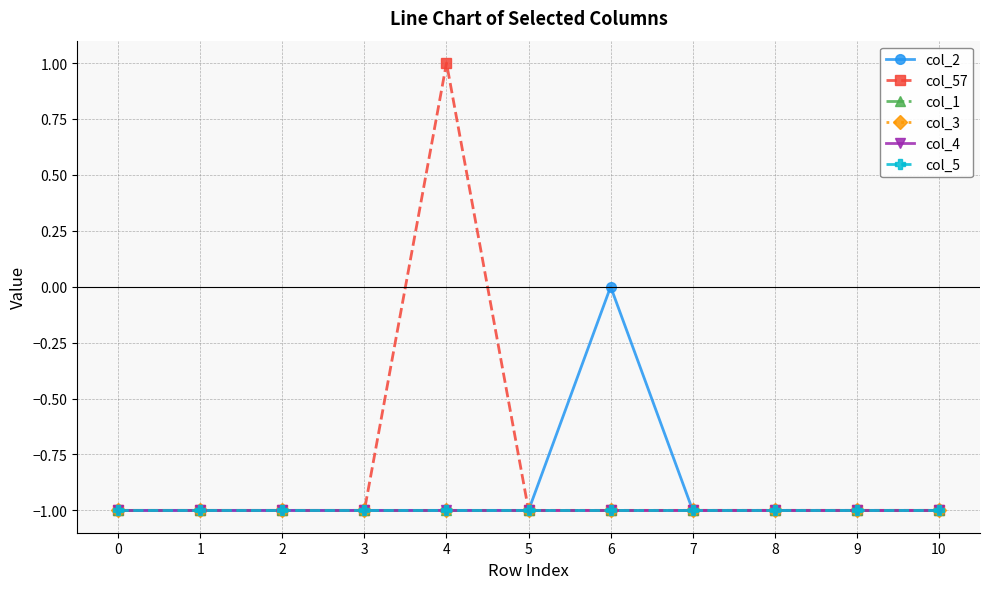

What is the smallest value displayed?

-1